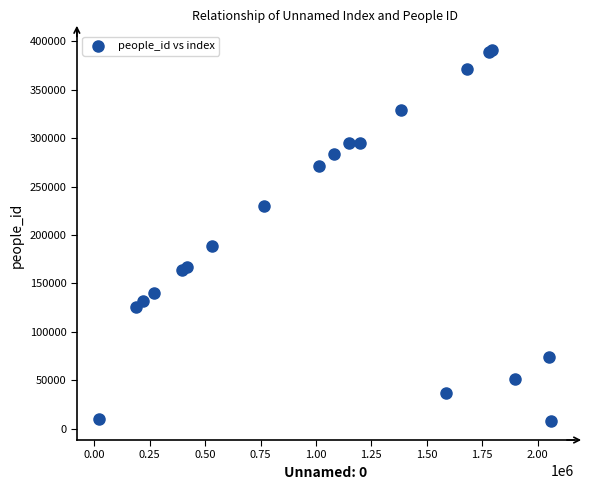

What Y value in the scatter plot is closest to 199415?

188180